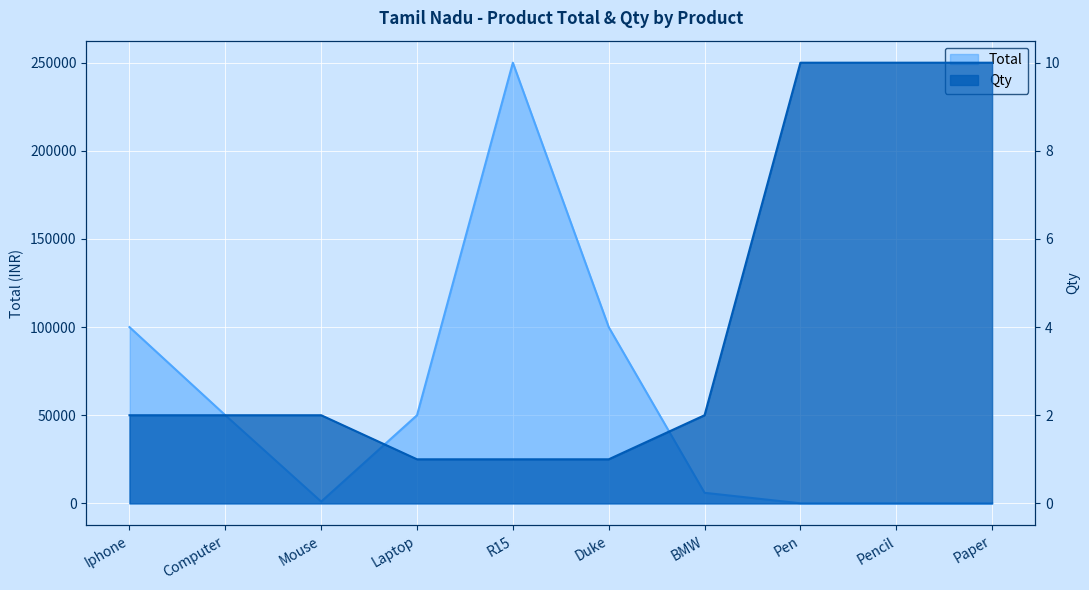

Reading left to right, transcribe all the data shown in this chart.

Total: Iphone=100000	Computer=50000	Mouse=1000	Laptop=50000	R15=250000	Duke=100000	BMW=6000	Pen=50	Pencil=60	Paper=30
Qty: Iphone=2	Computer=2	Mouse=2	Laptop=1	R15=1	Duke=1	BMW=2	Pen=10	Pencil=10	Paper=10